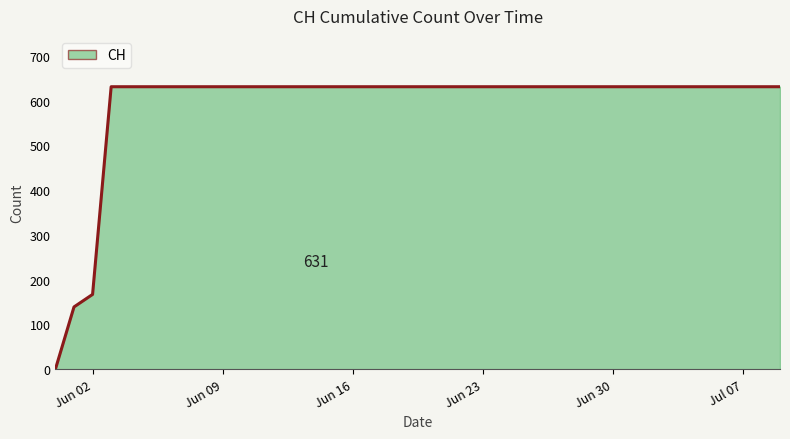

Approximately how many times larger is the value at 2020-06-14 compared to 2020-07-05?

1.0